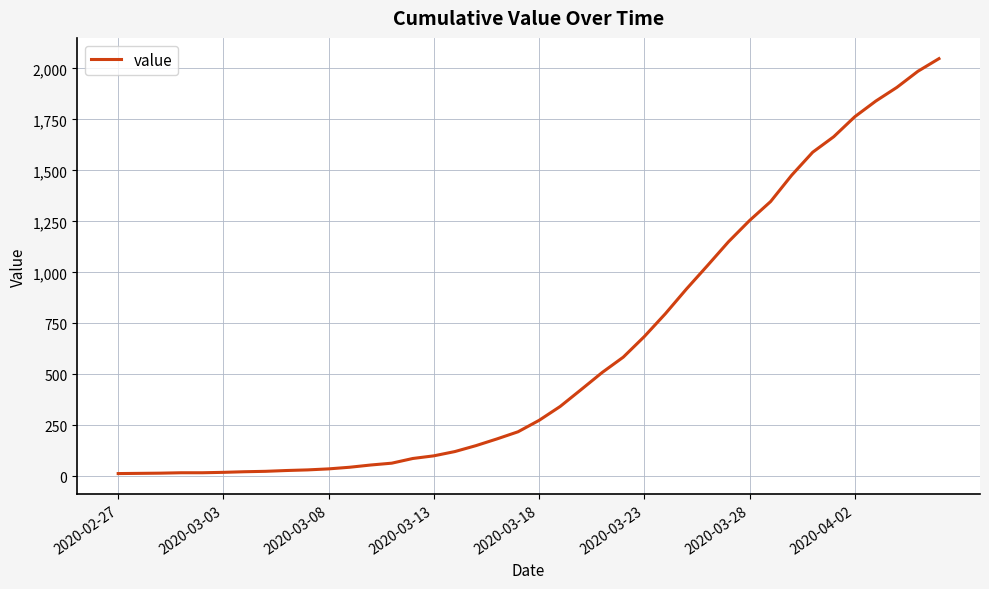

Reading left to right, list all the values displayed in this chart.

13	14	15	17	17	19	22	24	28	31	36	44	55	64	87	100	121	150	183	218	274	342	425	509	584	685	797	918	1033	1150	1254	1347	1476	1589	1665	1763	1840	1907	1986	2048